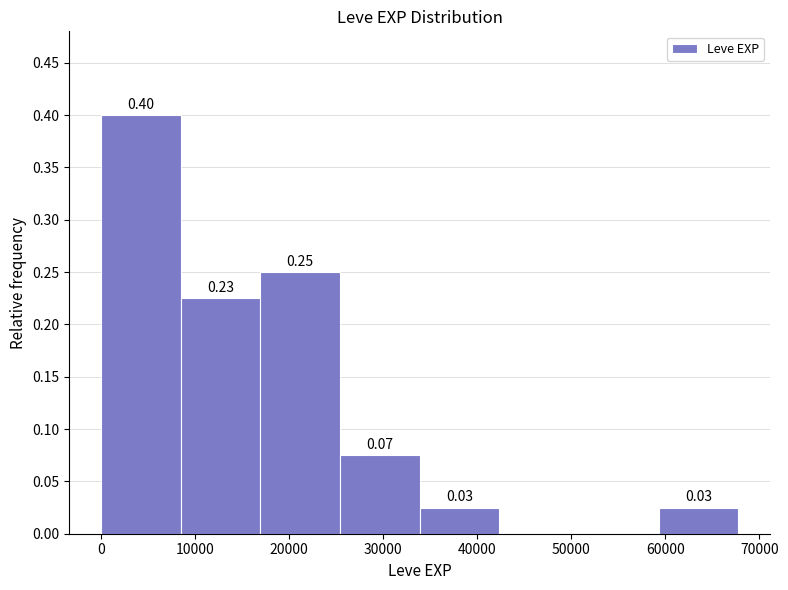

Which range on the x-axis has the tallest bar?

0 to 8000